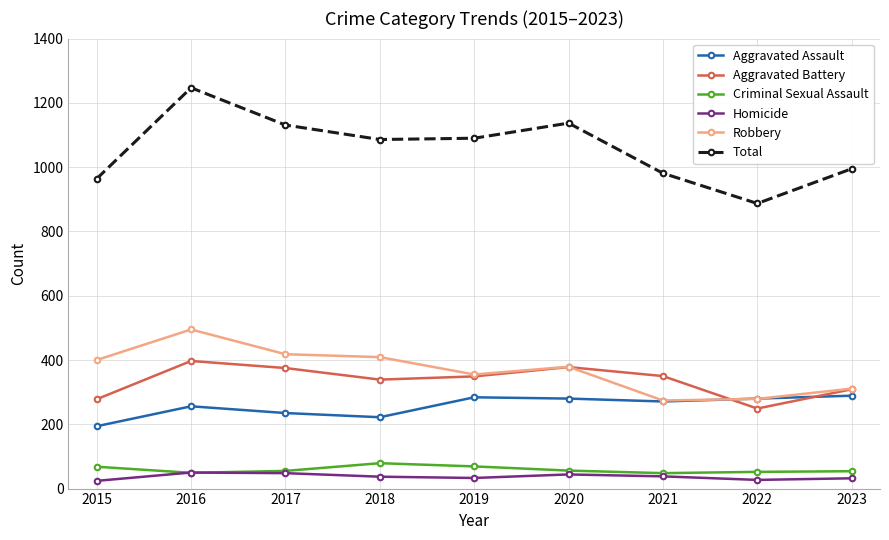

Does the chart have visible grid lines?

Yes